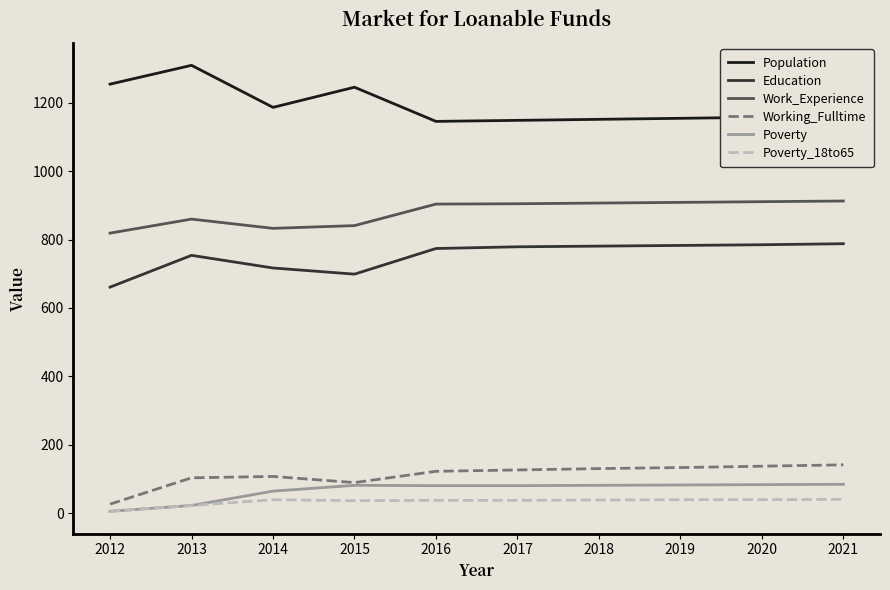

What is the sum of the Education values at 2013 and 2015?

1453